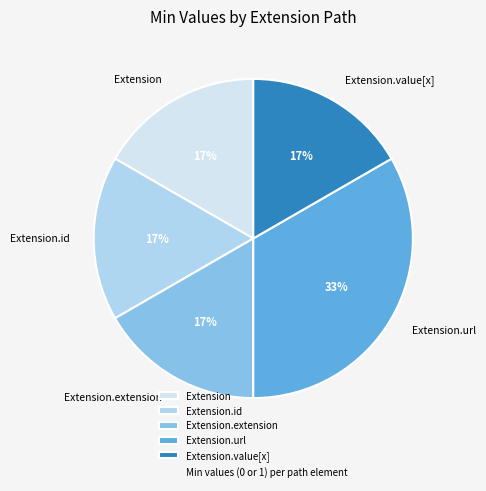

Is it true that Extension.extension is 11% of the pie?

False